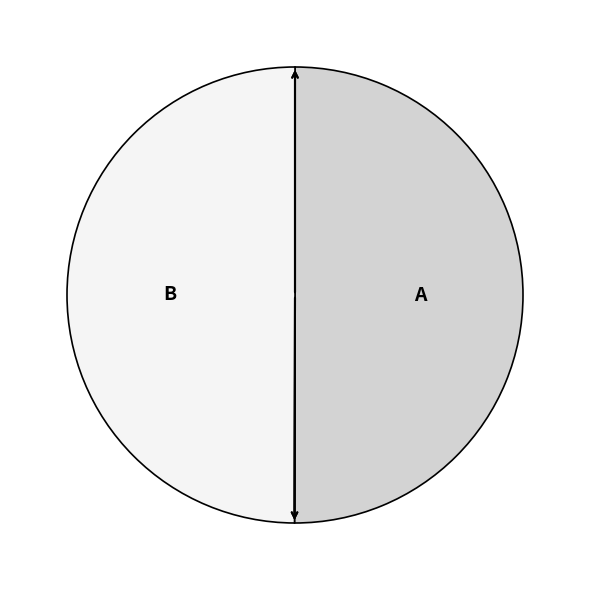

How many segments does this pie chart have?

2